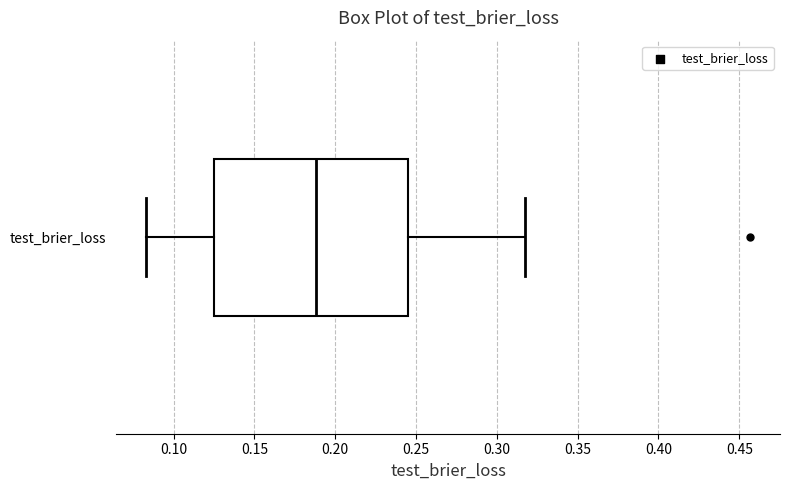

Where is the left edge of the box for test_brier_loss on the x-axis? The values are not printed on the chart, so give them approximately, as read against the axis.

0.125